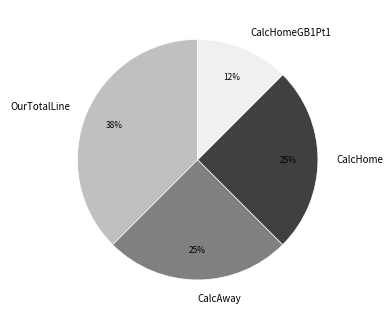

Is CalcHomeGB1Pt1 the majority of the pie?

No